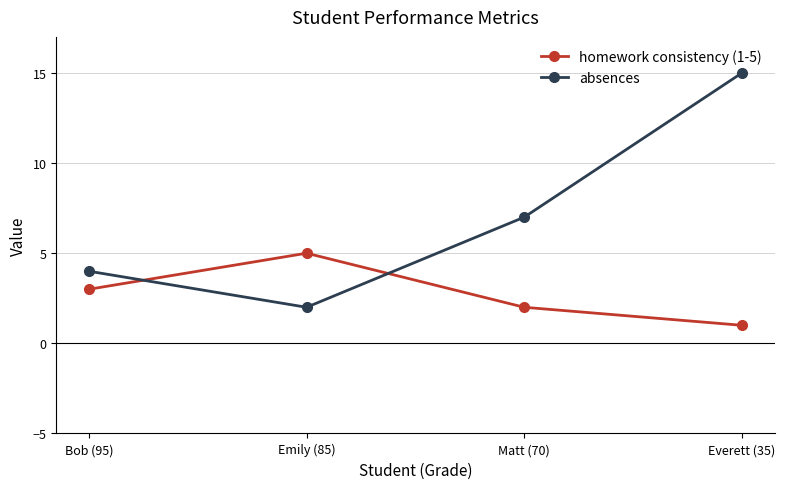

What is the average value of the absences series?

7